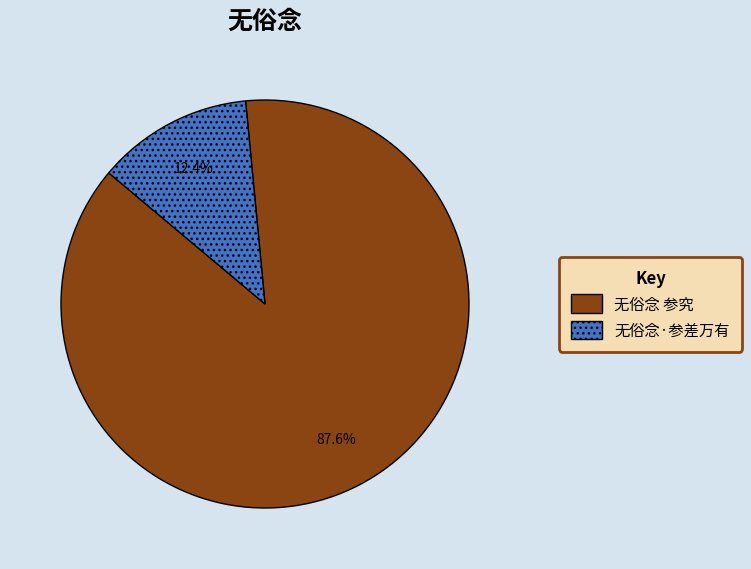

Does 无俗念 参究 represent more than half of the total?

Yes